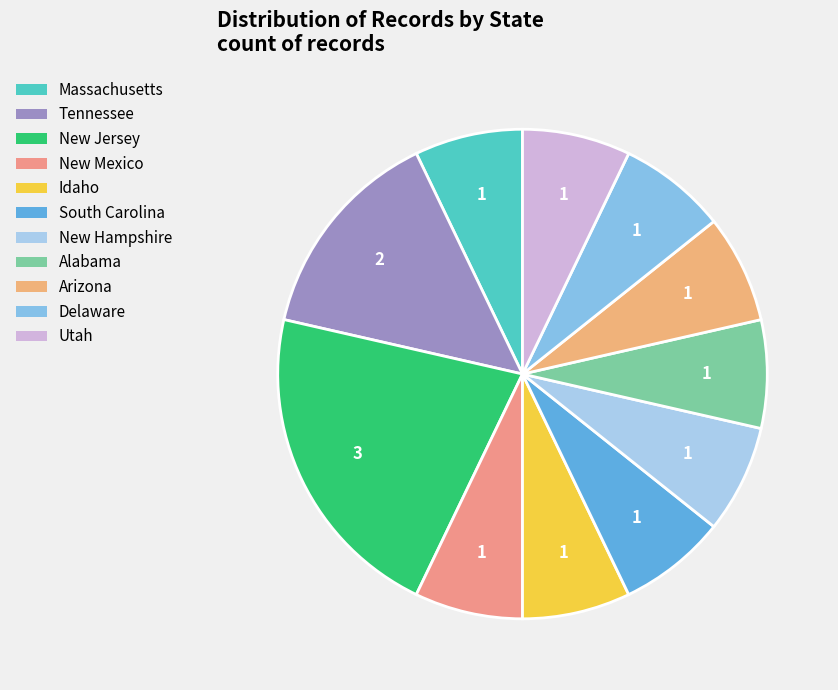

What is the largest slice in the pie chart?

New Jersey